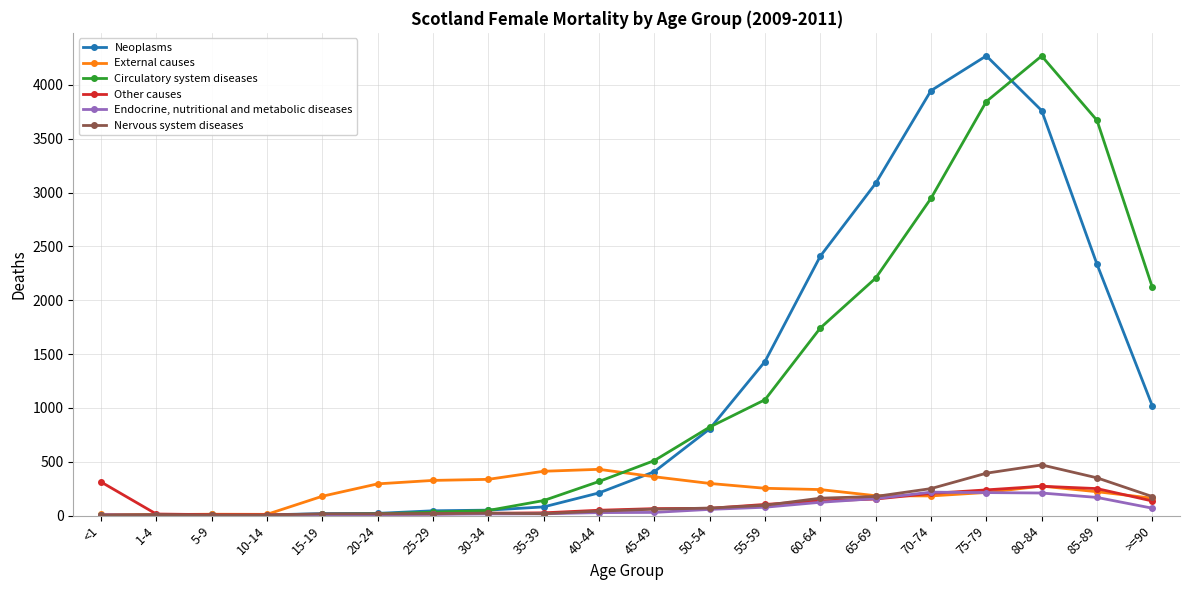

The value of Other causes at 30-34 is 22. True or false?

True